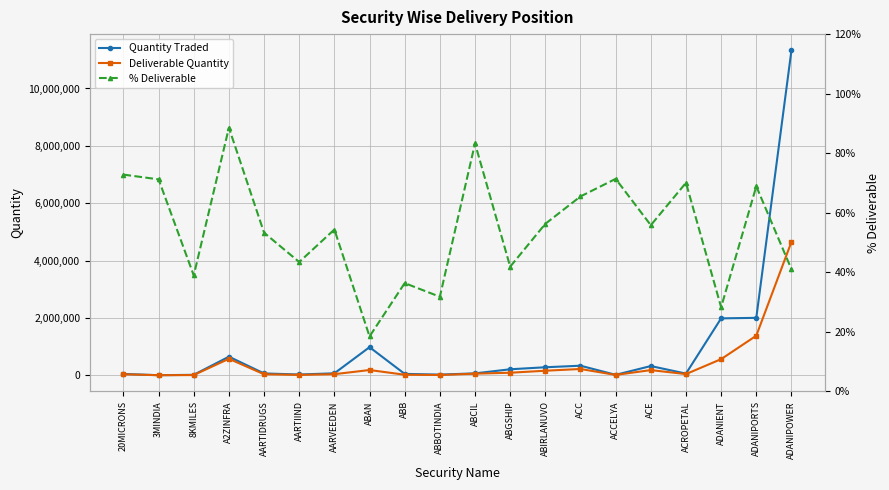

True or false: % Deliverable and Quantity Traded intersect in this chart.

False